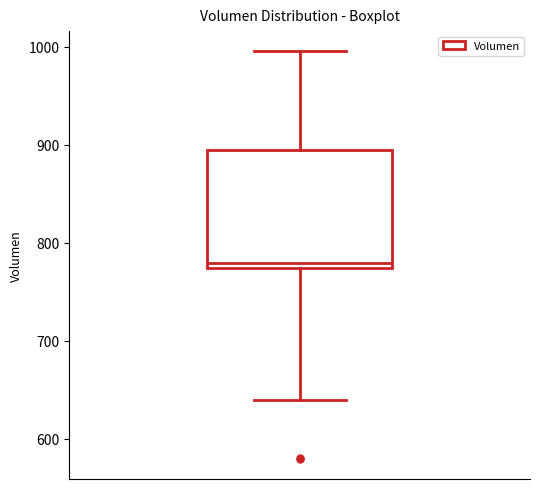

Transcribe this box plot: give where the median line is, the range the box spans, and where the two whiskers end, as read against the y-axis. The values are not printed on the chart, so give them approximately, as read against the axis.

median 780, box 770 to 890, whiskers 640 to 1000